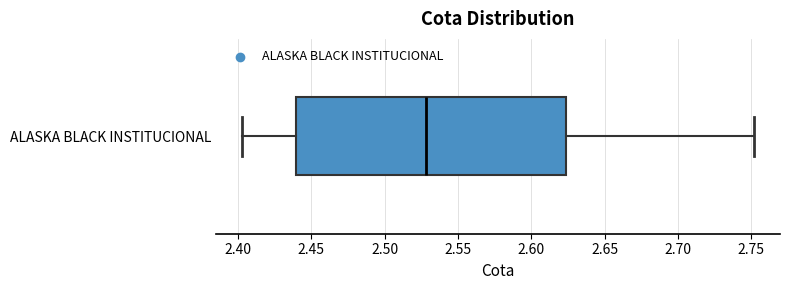

Read this box plot against the x-axis: the position of the median line, the range covered by the box, and the ends of both whiskers. The values are not printed on the chart, so give them approximately, as read against the axis.

median 2.530, box 2.440 to 2.625, whiskers 2.405 to 2.750